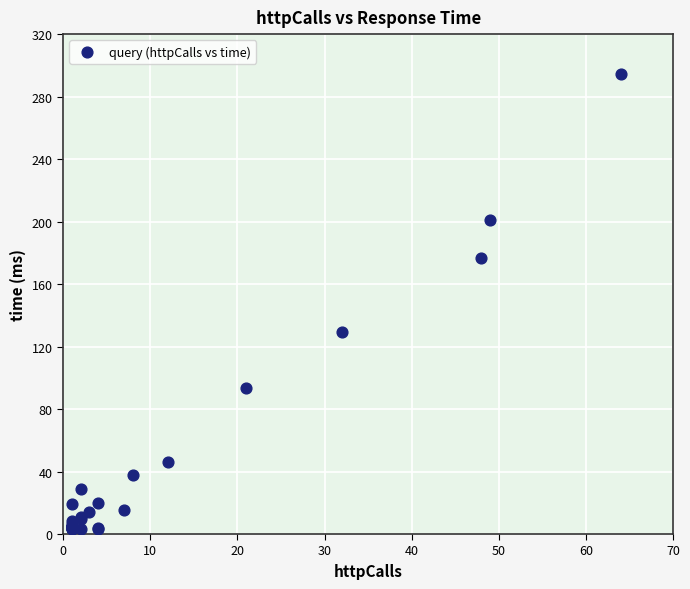

What Y value in the scatter plot is closest to 148?

129.4